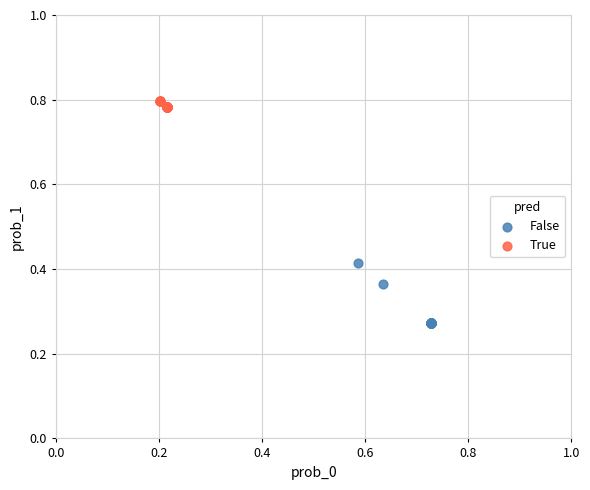

Which series contains the lowest Y value?

False